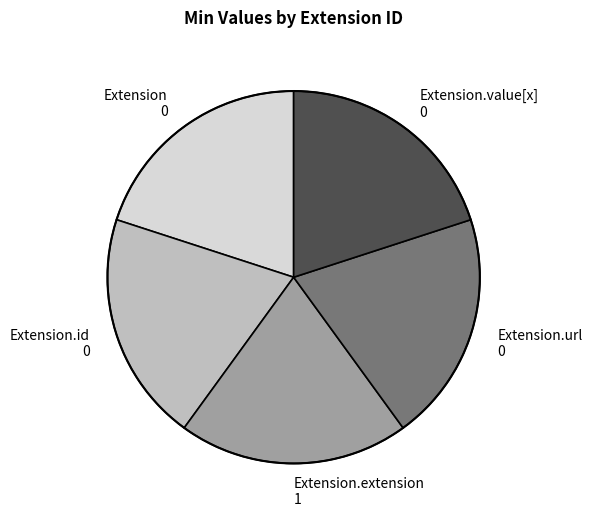

Approximately how many times larger is the value at Extension 0 compared to Extension.url 0?

1.0